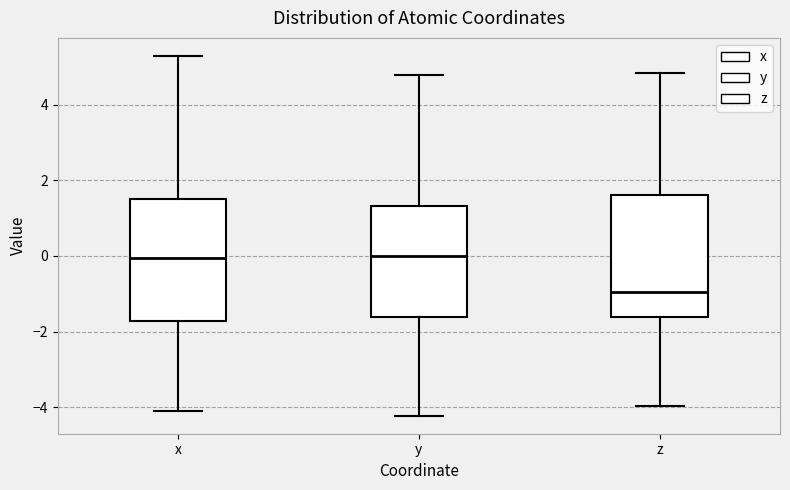

Reading left to right, read every box against the y-axis: the position of its median line, the range the box covers, and the ends of its whiskers. The values are not printed on the chart, so give them approximately, as read against the axis.

x: median 0.0, box -1.8 to 1.4, whiskers -4.0 to 5.2
y: median 0.0, box -1.6 to 1.4, whiskers -4.2 to 4.8
z: median -1.0, box -1.6 to 1.6, whiskers -4.0 to 4.8